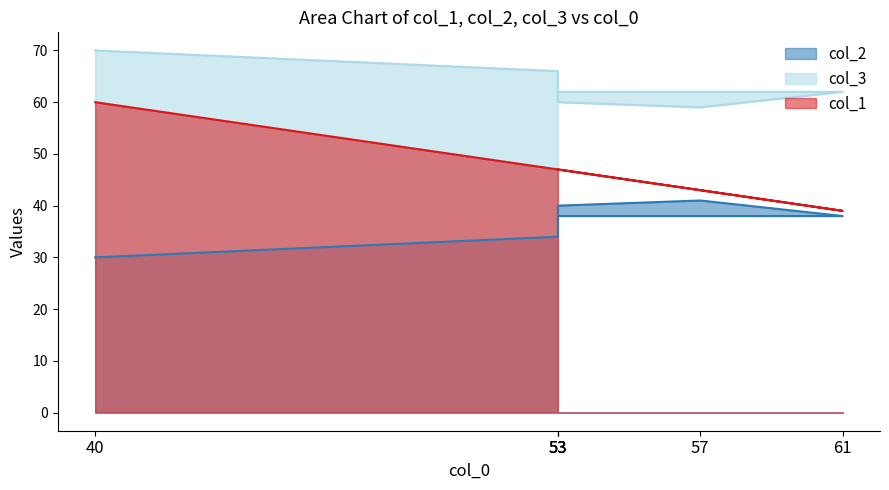

True or false: col_2 and col_1 cross at least once.

False